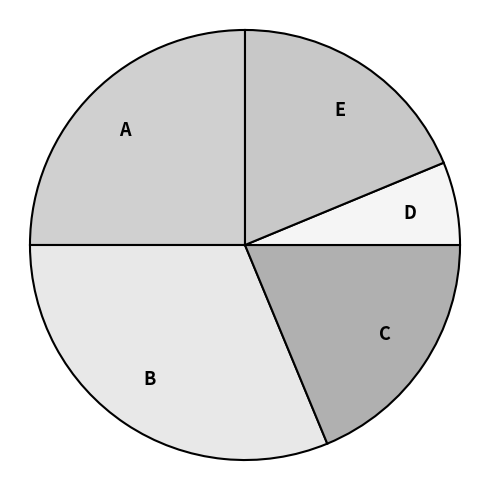

What is the largest slice in the pie chart?

B